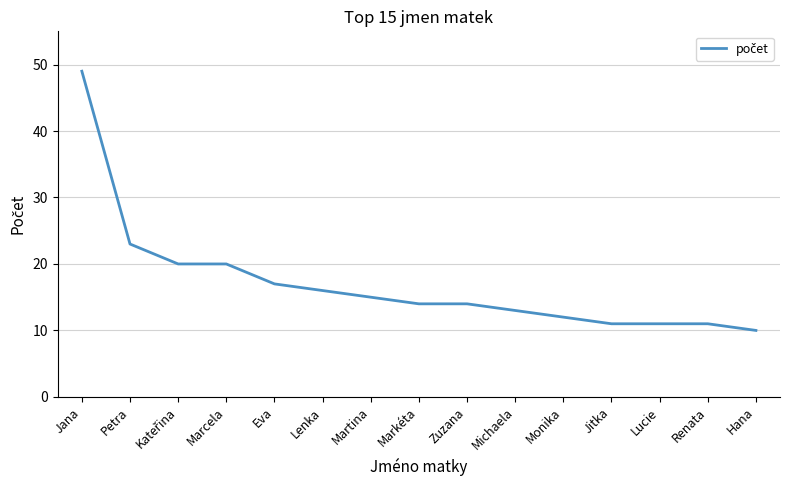

What is the difference between the values at Markéta and Marcela?

6